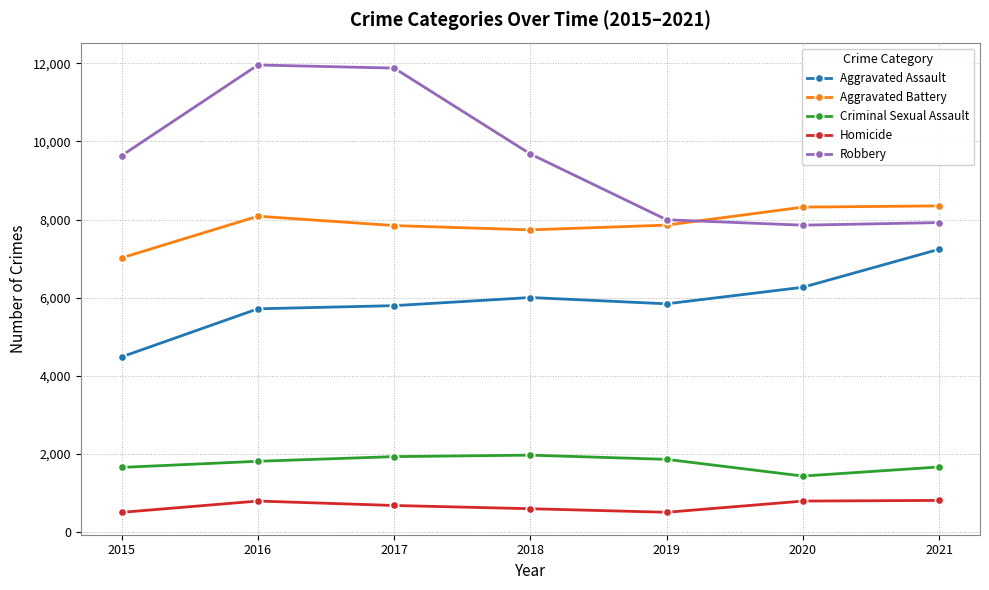

True or false: Aggravated Assault and Aggravated Battery cross at least once.

False